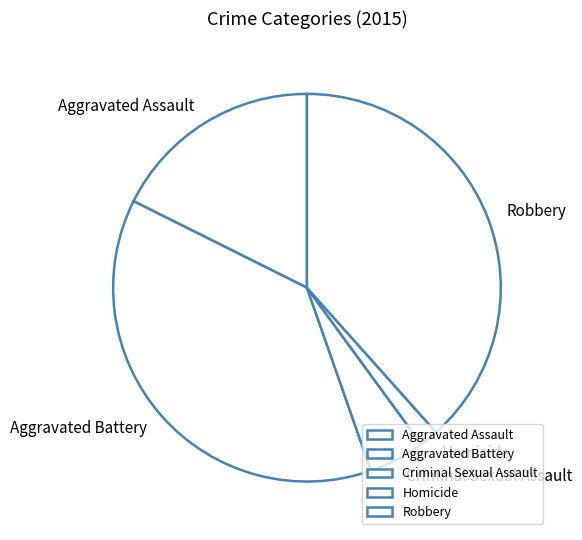

Do Criminal Sexual Assault and Homicide together represent more than half of the pie?

No